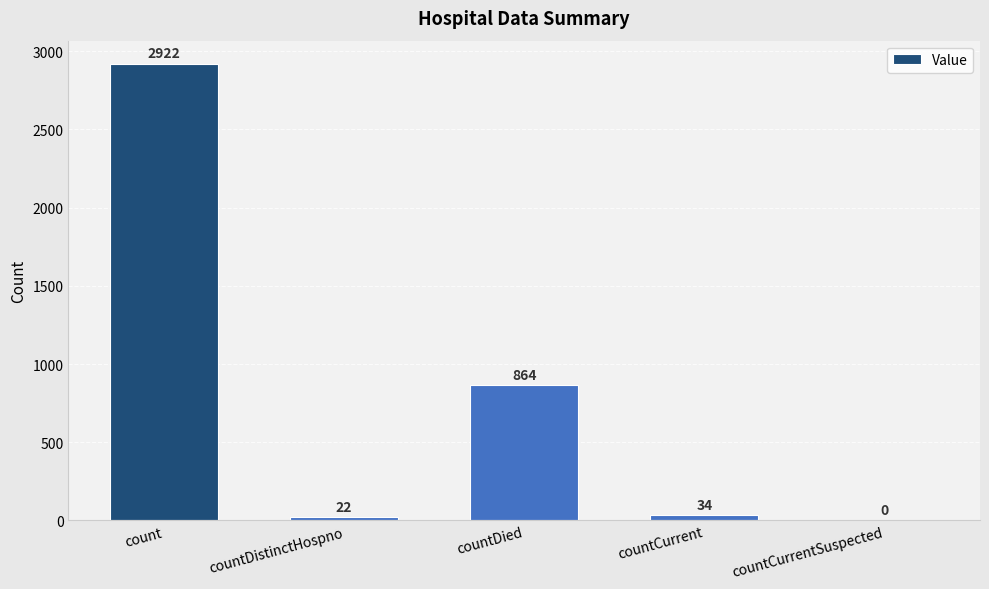

At which category does the chart reach its peak across all series?

count